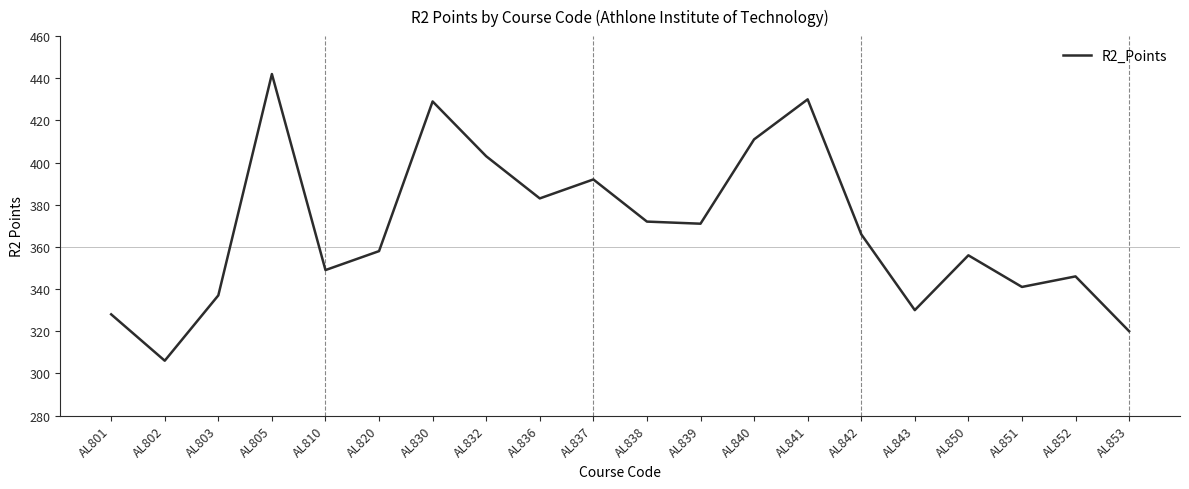

What is the minimum value shown in the chart?

306